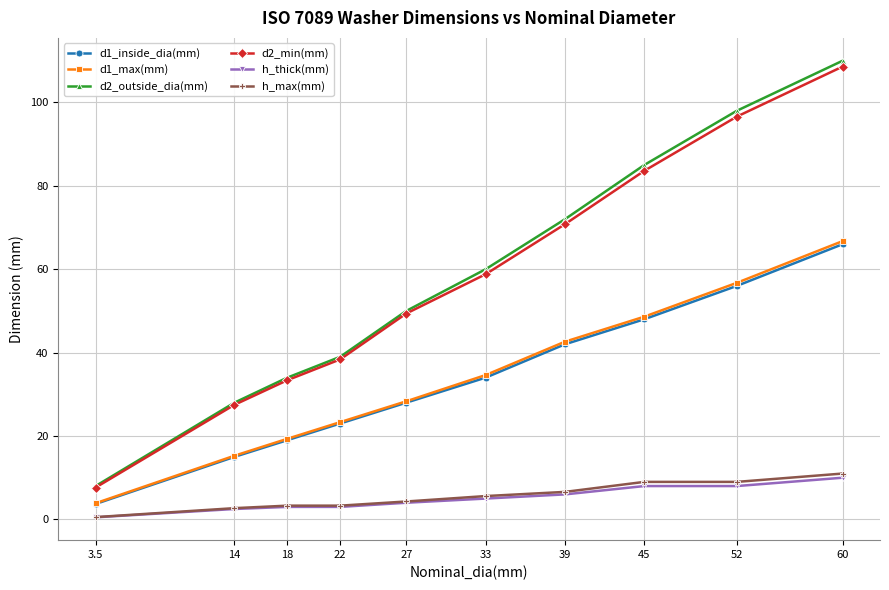

What is the average value of the d2_min(mm) series?

57.5